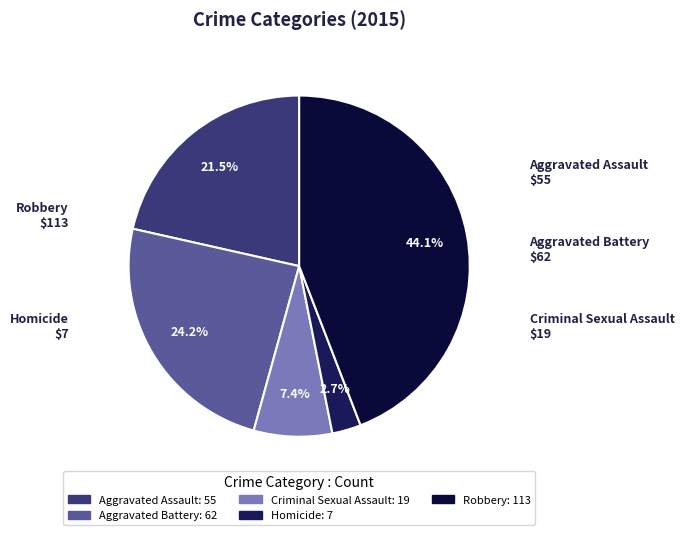

Is it true that Homicide is 3% of the pie?

True